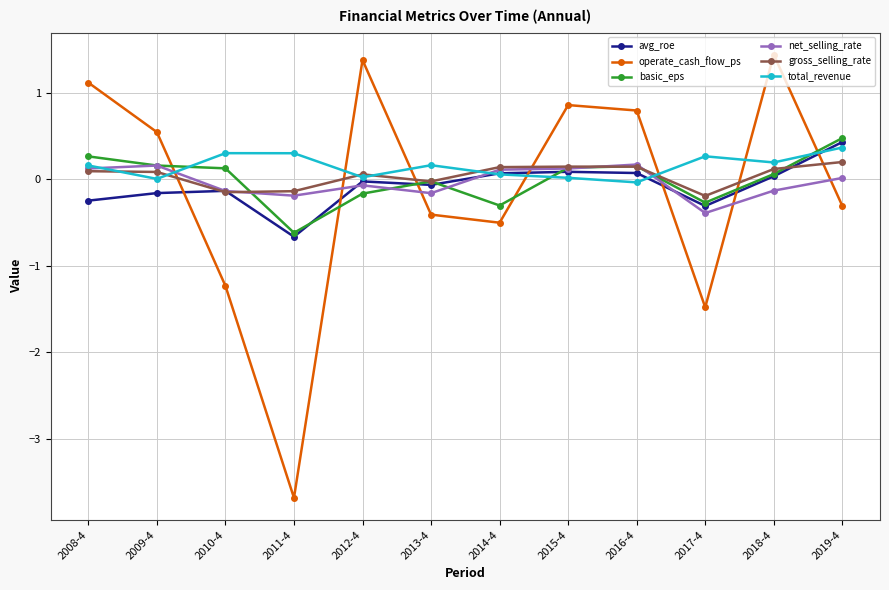

How many values in gross_selling_rate are above zero?

8